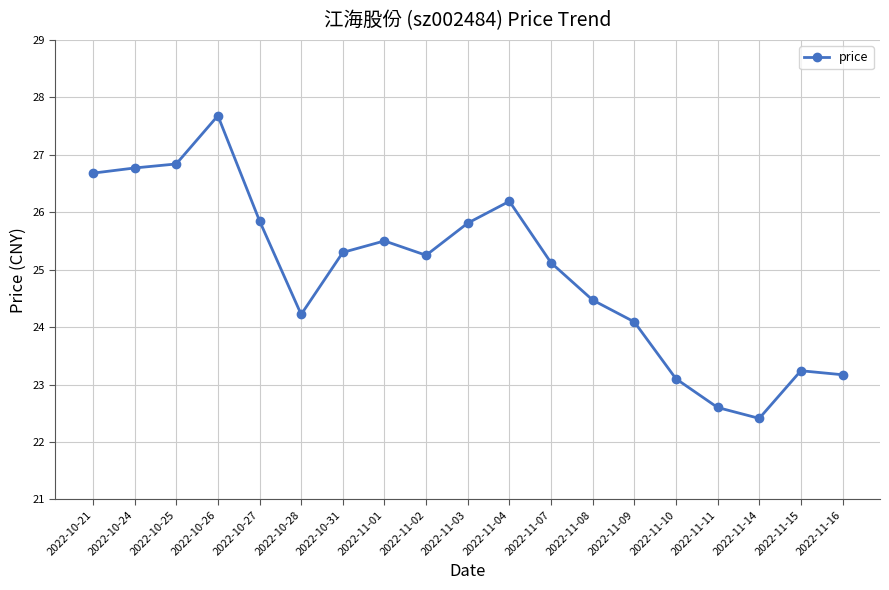

What is the difference between the second highest and minimum values?

4.4